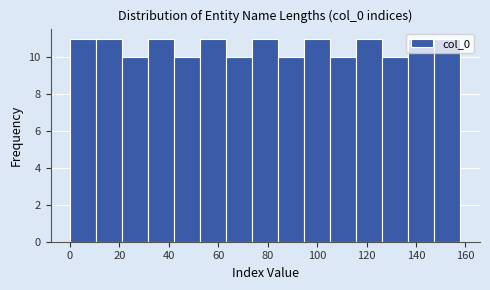

Reading left to right, transcribe this chart: for each bar, give the range it covers on the x-axis and its height. Neither the bar edges nor the heights are printed on the chart, so give them approximately, as read against the axes.

0 to 10: 11
10 to 22: 11
22 to 32: 10
32 to 42: 11
42 to 52: 10
52 to 64: 11
64 to 74: 10
74 to 84: 11
84 to 94: 10
94 to 106: 11
106 to 116: 10
116 to 126: 11
126 to 136: 10
136 to 148: 11
148 to 158: 11